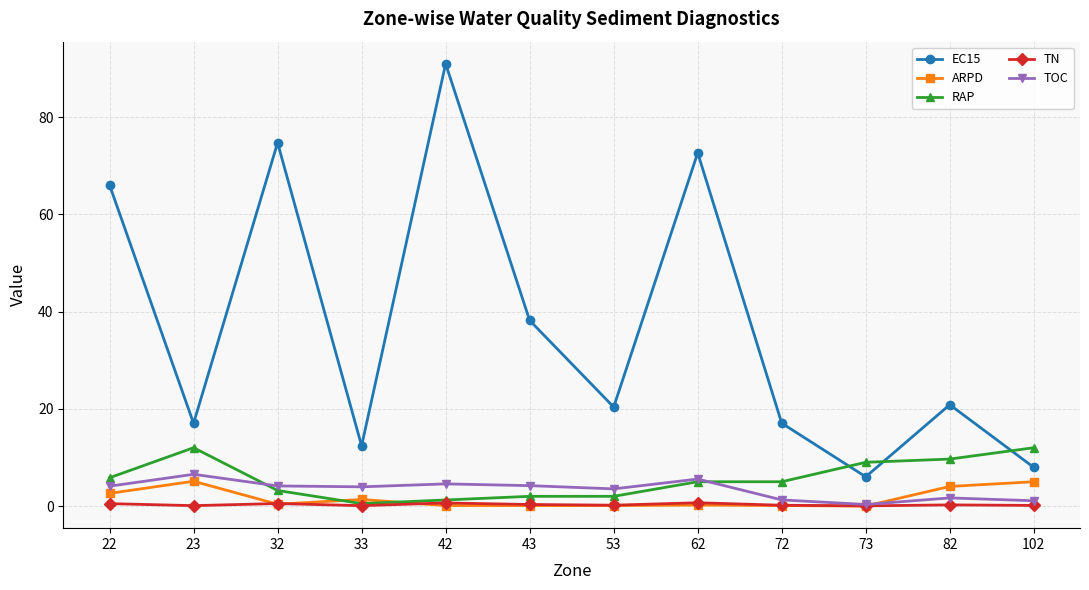

What is the difference between the highest and lowest values at 72?

16.9